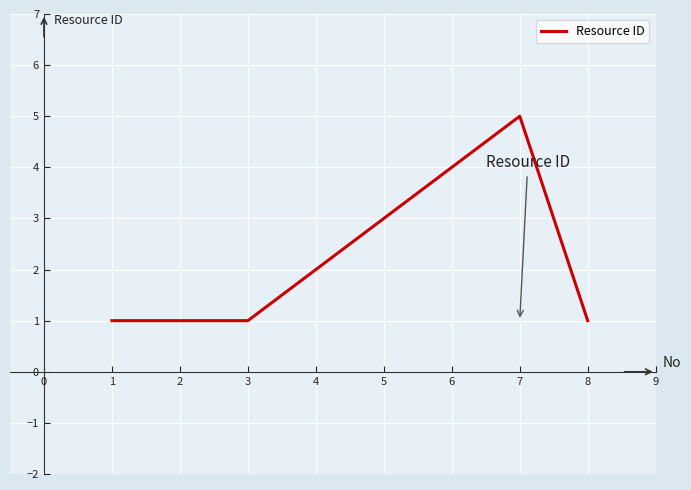

How many series are shown in this chart?

1